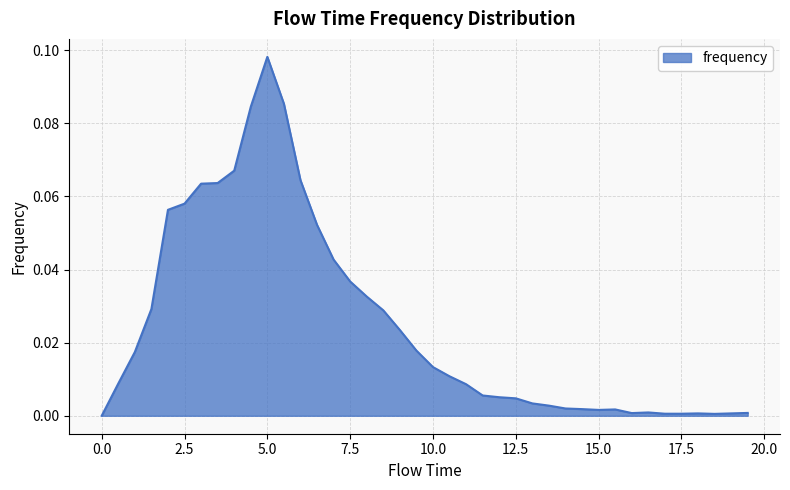

At which category does the chart reach its peak across all series?

5.0